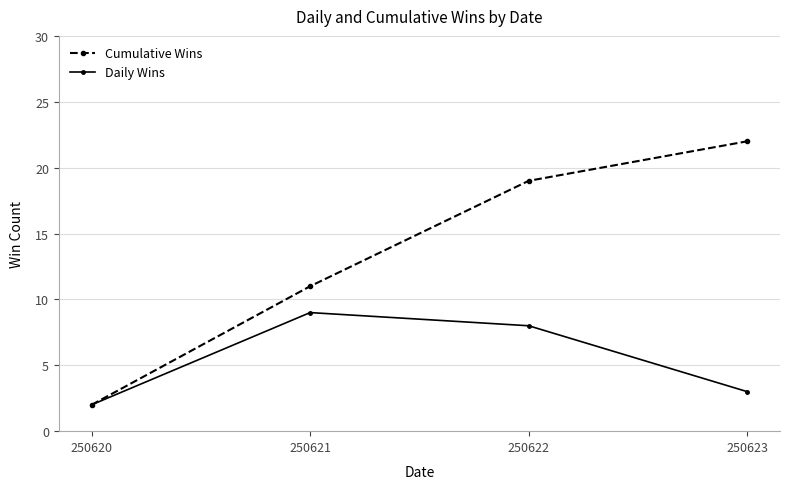

What is the value of the Cumulative Wins point at the 3rd from the left?

19